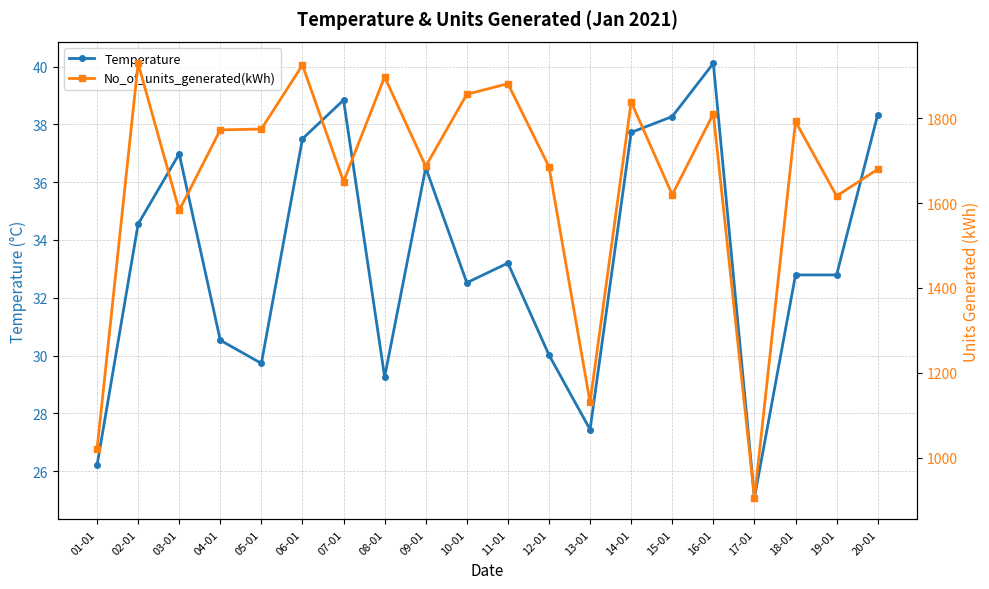

Which series changed the most between 05-01 and 08-01?

No_of_units_generated(kWh)